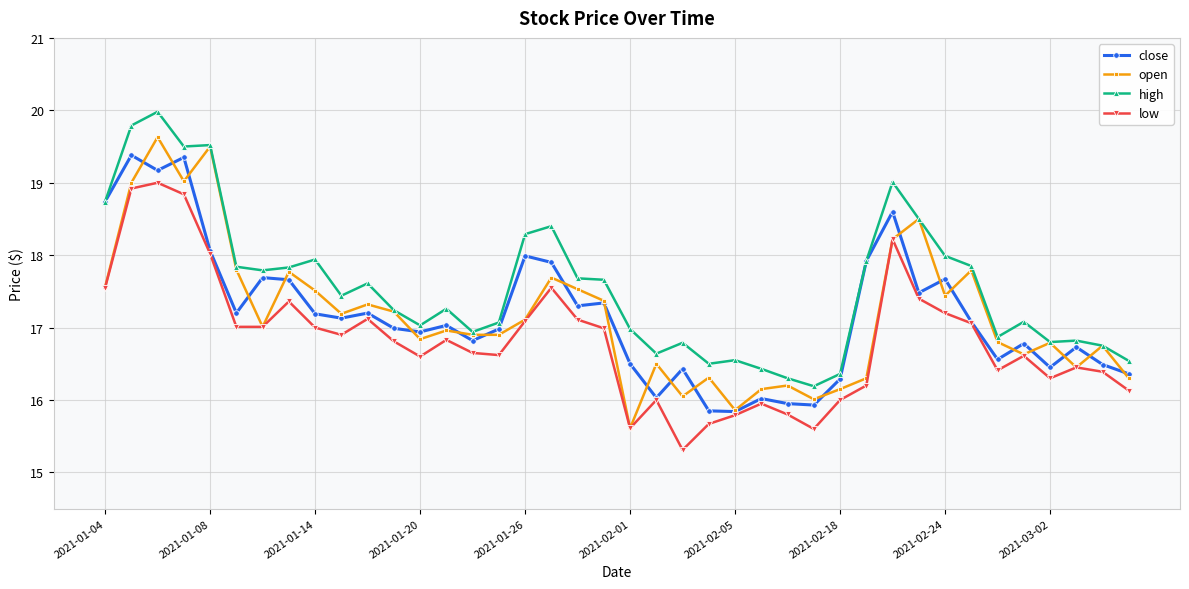

What is the value of the high point at the 17th from the left?

18.3